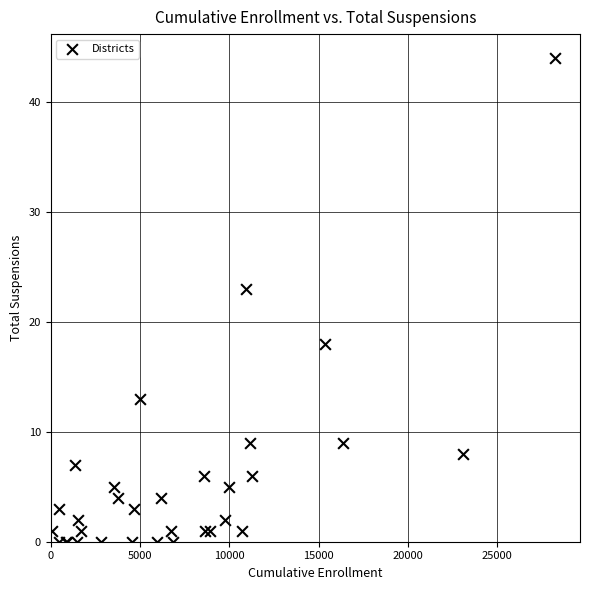

What Y value in the scatter plot is closest to 22?

23